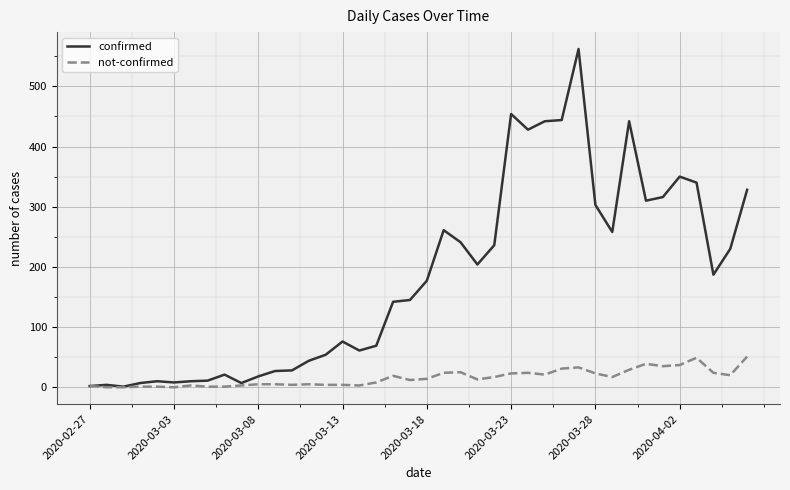

What is the difference between the maximum and second lowest values in the confirmed series?

560